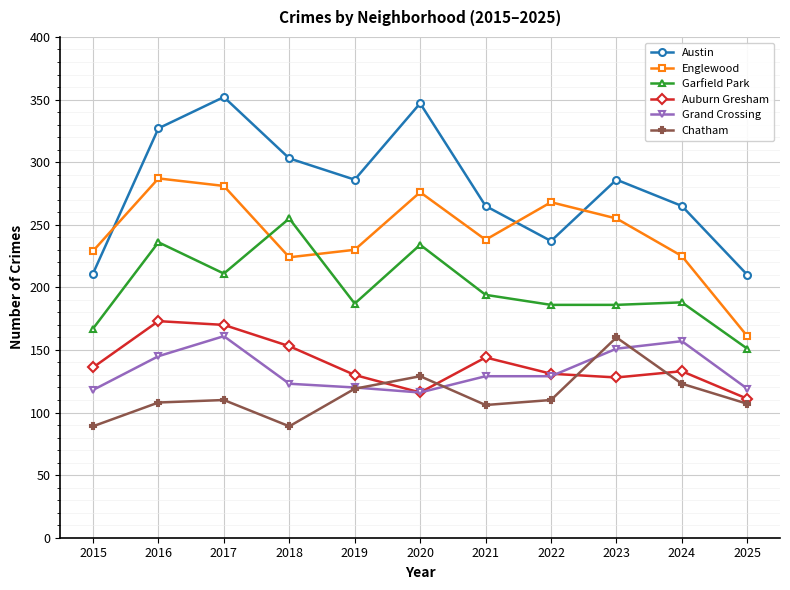

True or false: Englewood has a value of 406 at 2015.

False